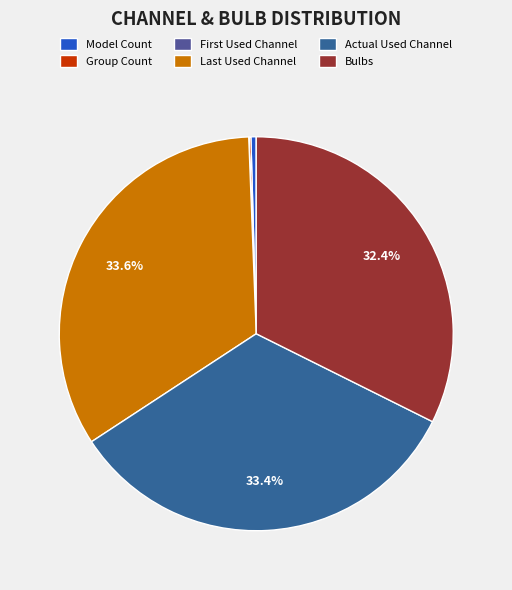

Rank the categories by value from highest to lowest.

Last Used Channel, Actual Used Channel, Bulbs, Model Count, Group Count, First Used Channel